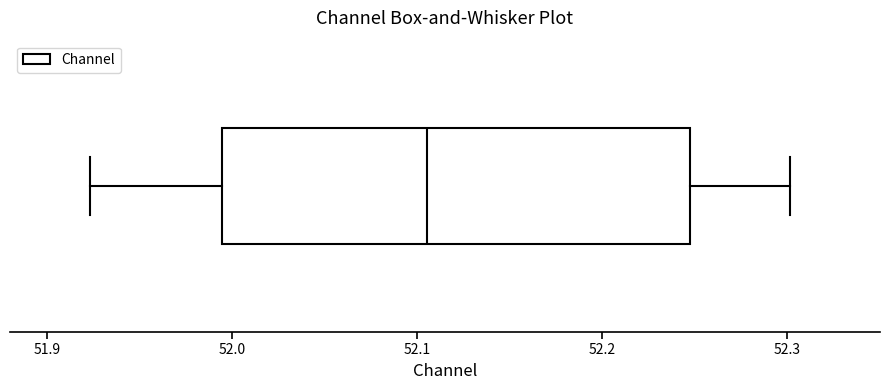

Where does the left whisker of the box end on the x-axis? The values are not printed on the chart, so give them approximately, as read against the axis.

51.92